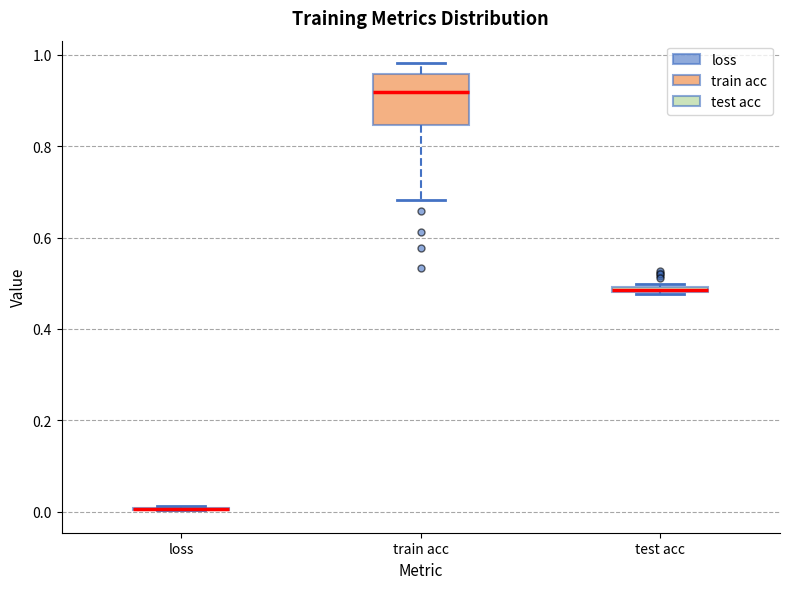

Comparing the boxes themselves (not the whiskers), which one is the tallest?

train acc